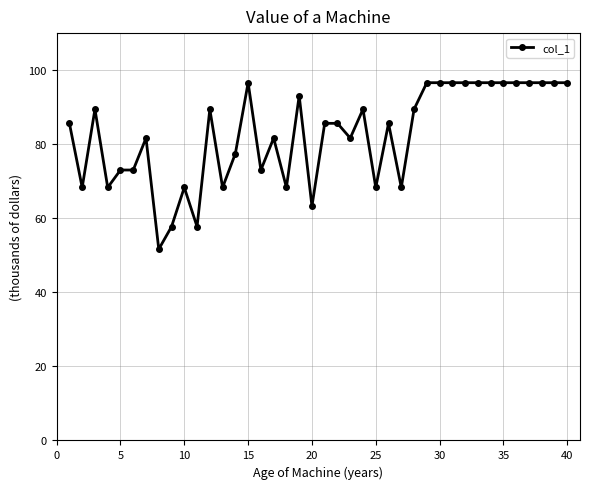

What is the difference between the second highest and minimum values?

45.0